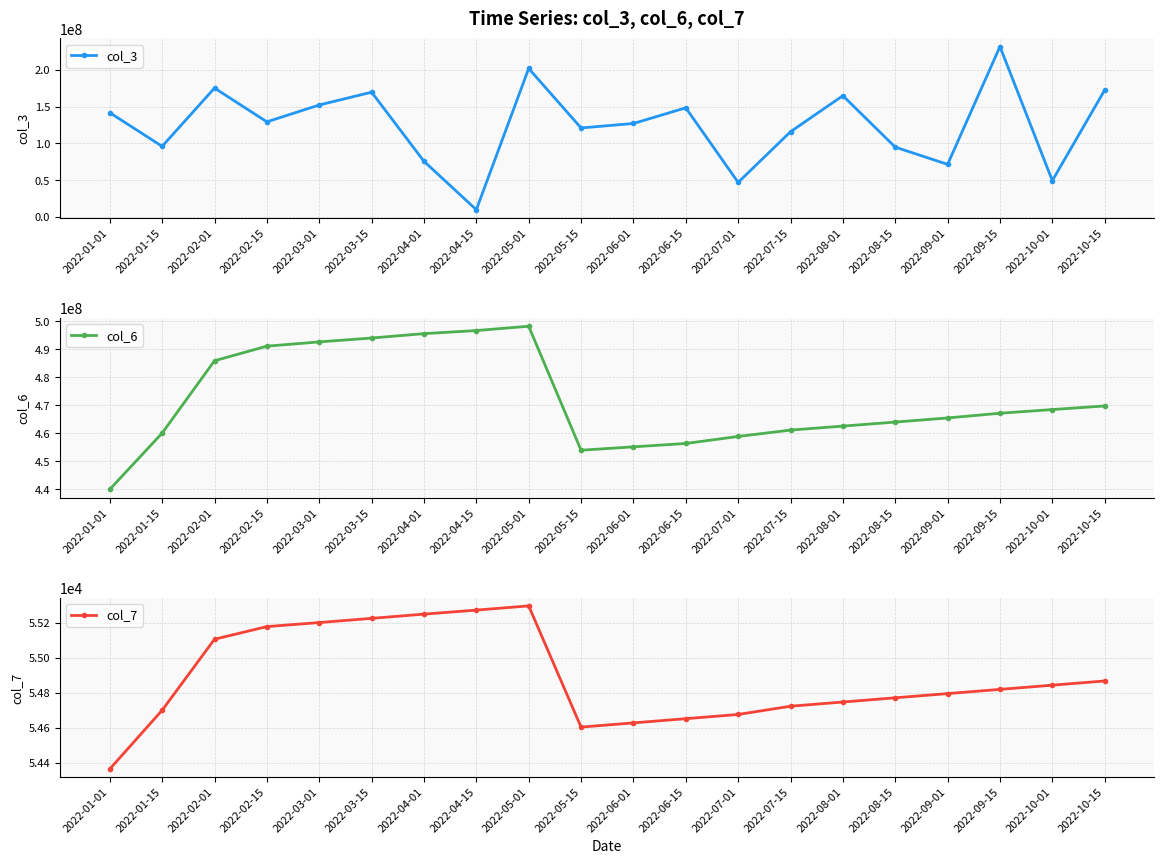

Which series has the largest range (max minus min)?

col_3